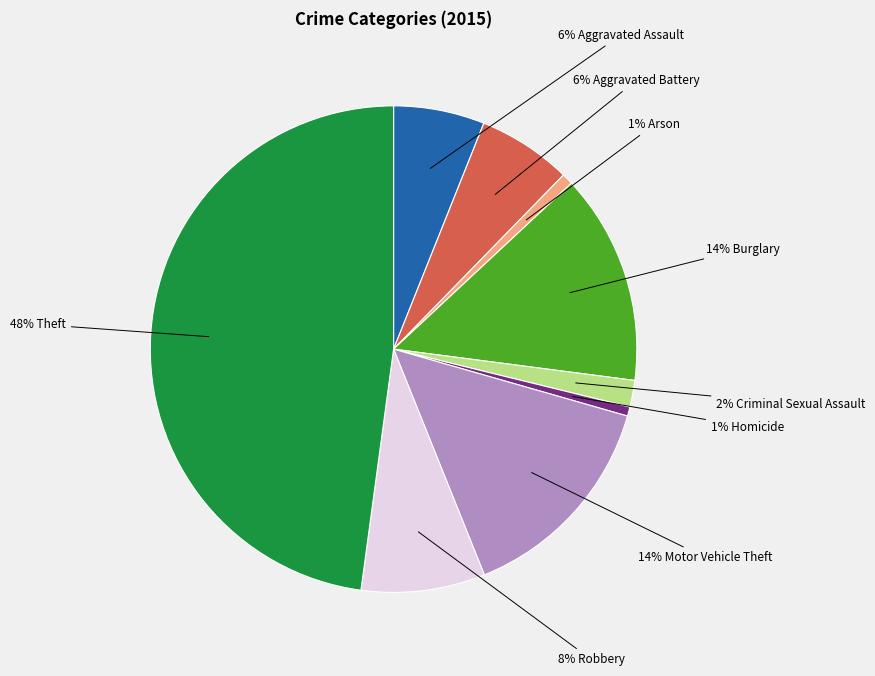

Is there any slice that represents more than half of the pie?

No